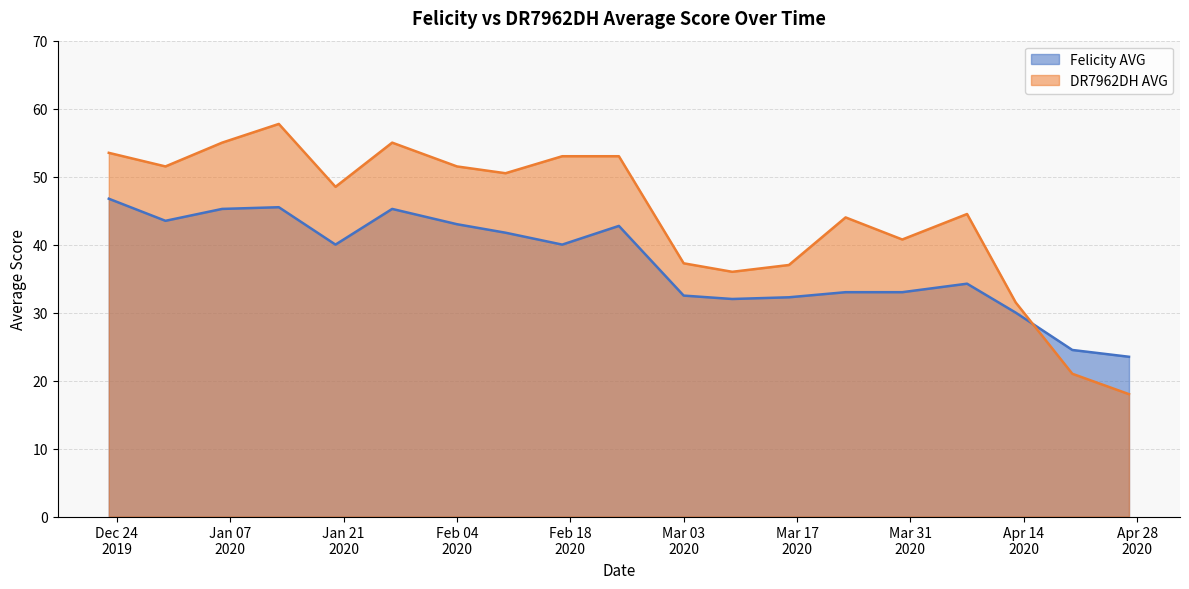

Reading left to right, extract all data points from this chart.

Felicity AVG: 46.8	43.5	45.2	45.5	40.0	45.2	43.0	41.8	40.0	42.8	32.5	32.0	32.2	33.0	33.0	34.2	30.0	24.5	23.5
DR7962DH AVG: 53.5	51.5	55.0	57.8	48.5	55.0	51.5	50.5	53.0	53.0	37.2	36.0	37.0	44.0	40.8	44.5	31.5	21.0	18.0